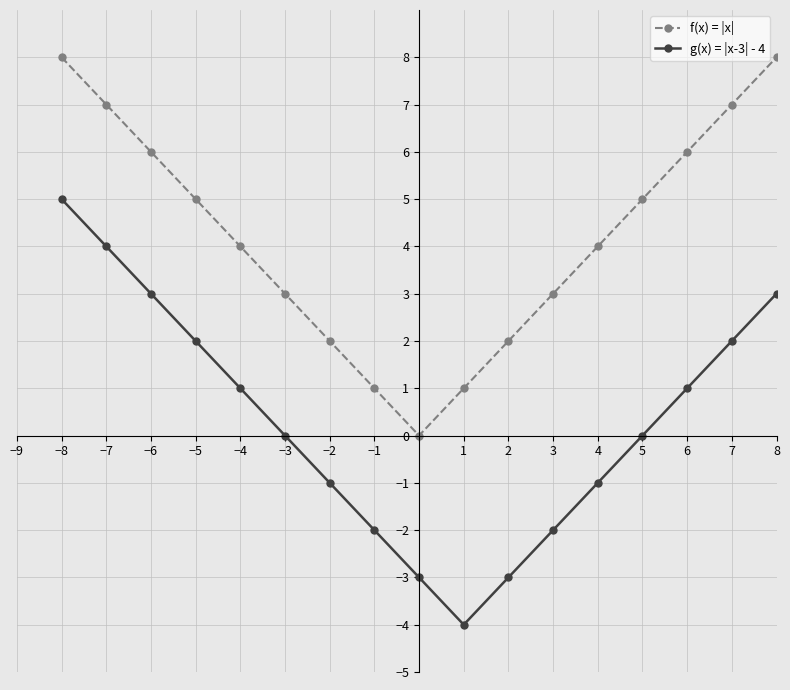

In g(x) = |x-3| - 4, how many points are lower than both neighbors (excluding endpoints)?

1